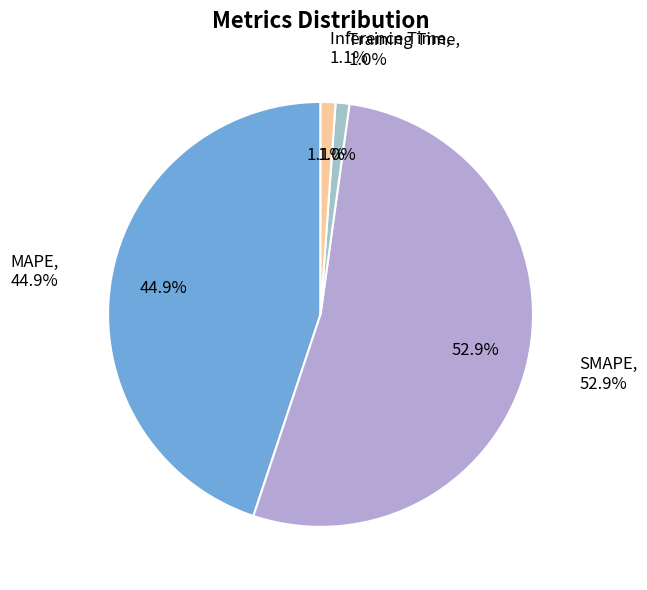

Which slice is the smallest?

Training Time